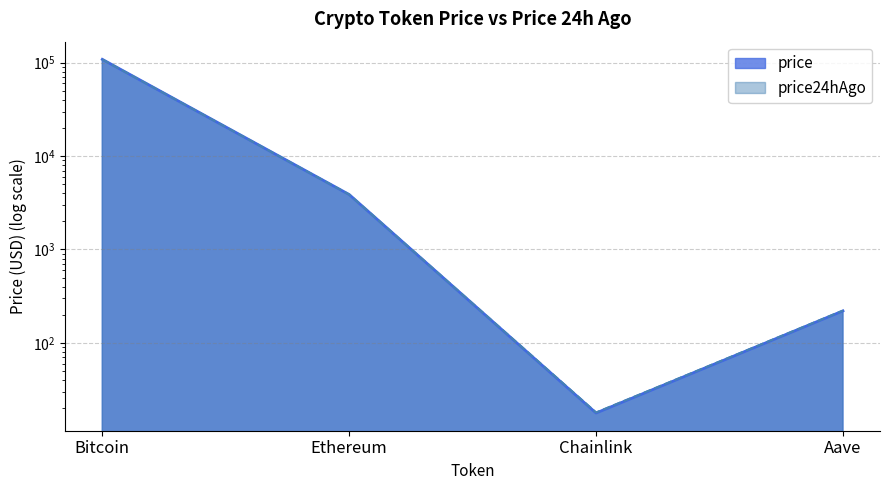

What is the sum of all values?

112628.1